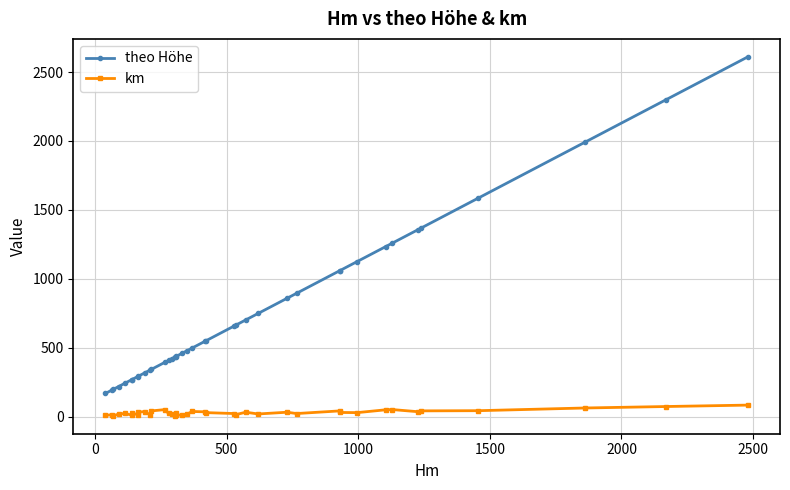

How many categories are shown in the chart?

40